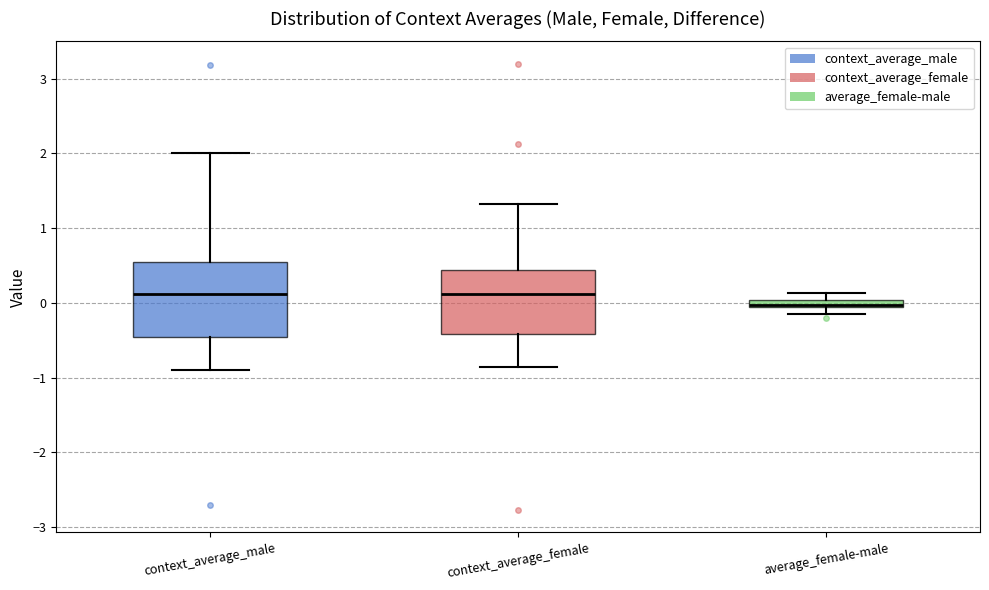

Which box is the tallest, from its lower edge to its upper edge?

context_average_male